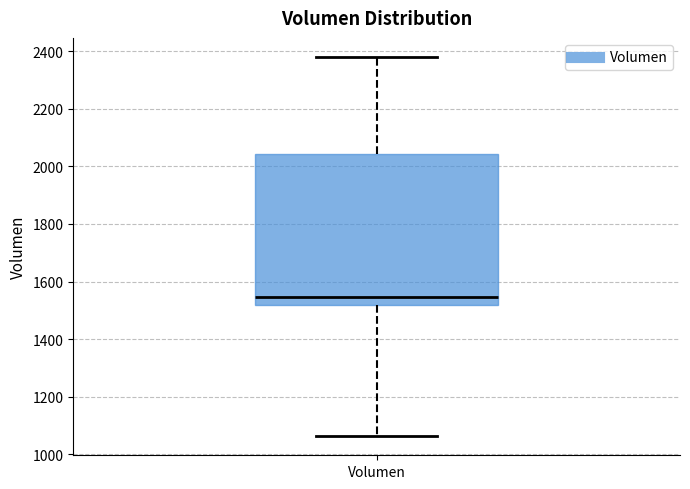

Transcribe this box plot: give where the median line is, the range the box spans, and where the two whiskers end, as read against the y-axis. The values are not printed on the chart, so give them approximately, as read against the axis.

median 1540, box 1520 to 2040, whiskers 1060 to 2380